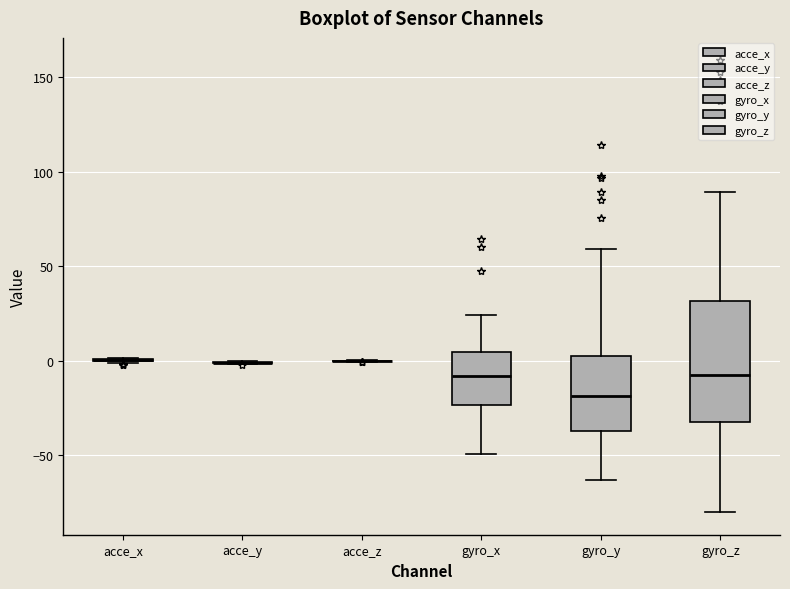

Reading left to right, transcribe this box plot: for each box, give where its median line is, the range the box spans, and where its two whiskers end, as read against the y-axis. The values are not printed on the chart, so give them approximately, as read against the axis.

acce_x: box collapsed to a line at 0, whiskers 0 to 0
acce_y: box collapsed to a line at 0, whiskers 0 to 0
acce_z: box collapsed to a line at 0, whiskers 0 to 0
gyro_x: median -10, box -25 to 5, whiskers -50 to 25
gyro_y: median -20, box -35 to 5, whiskers -65 to 60
gyro_z: median -5, box -30 to 30, whiskers -80 to 90